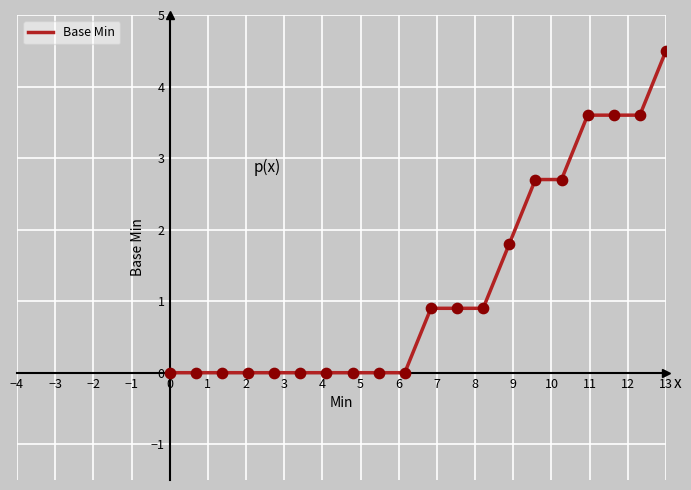

What is the maximum value shown in the chart?

4.5